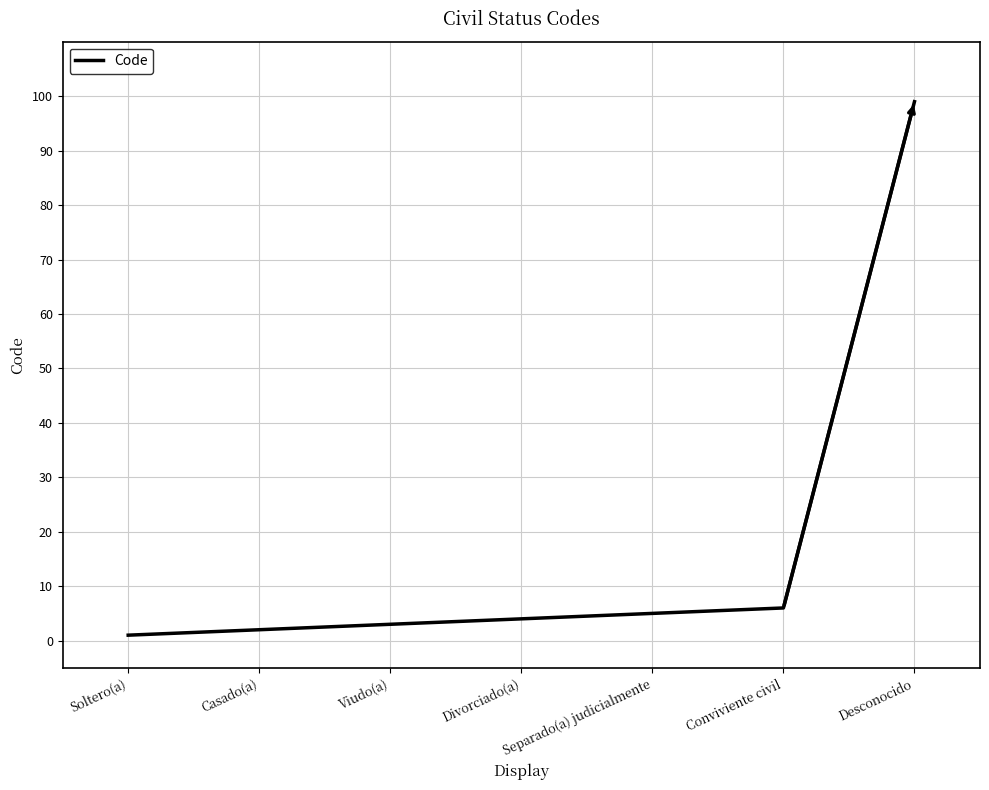

Rank the categories by value from lowest to highest.

Soltero(a), Casado(a), Viudo(a), Divorciado(a), Separado(a) judicialmente, Conviviente civil, Desconocido